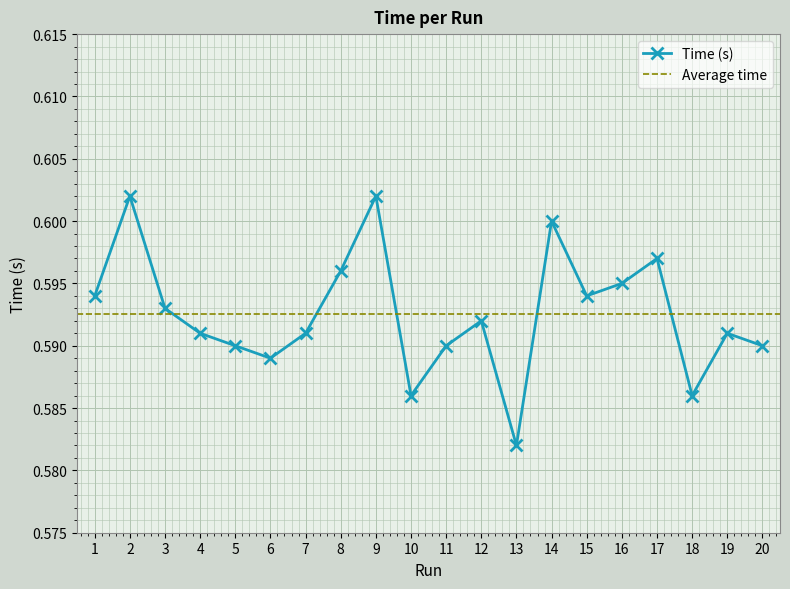

At which category does the chart reach its minimum across all series?

13